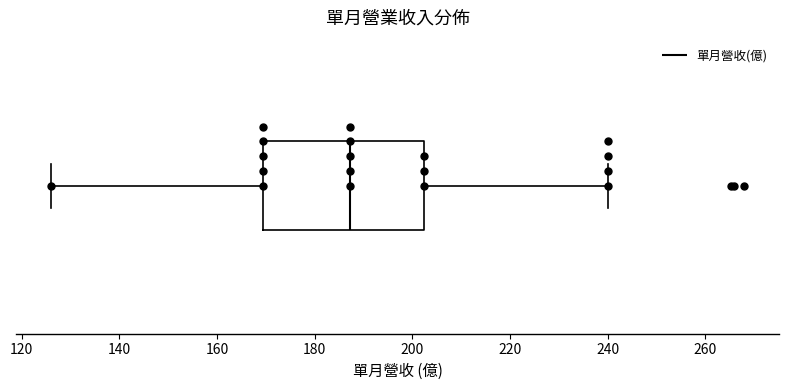

Read this box plot against the x-axis: the position of the median line, the range covered by the box, and the ends of both whiskers. The values are not printed on the chart, so give them approximately, as read against the axis.

median 188, box 170 to 202, whiskers 126 to 240